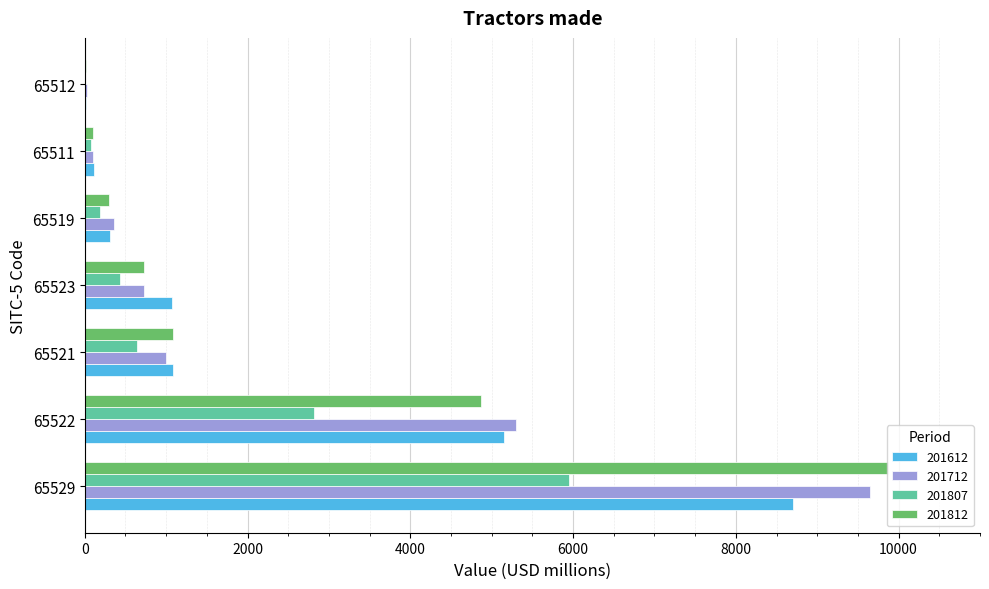

What is the maximum value for 201807?

5948.9